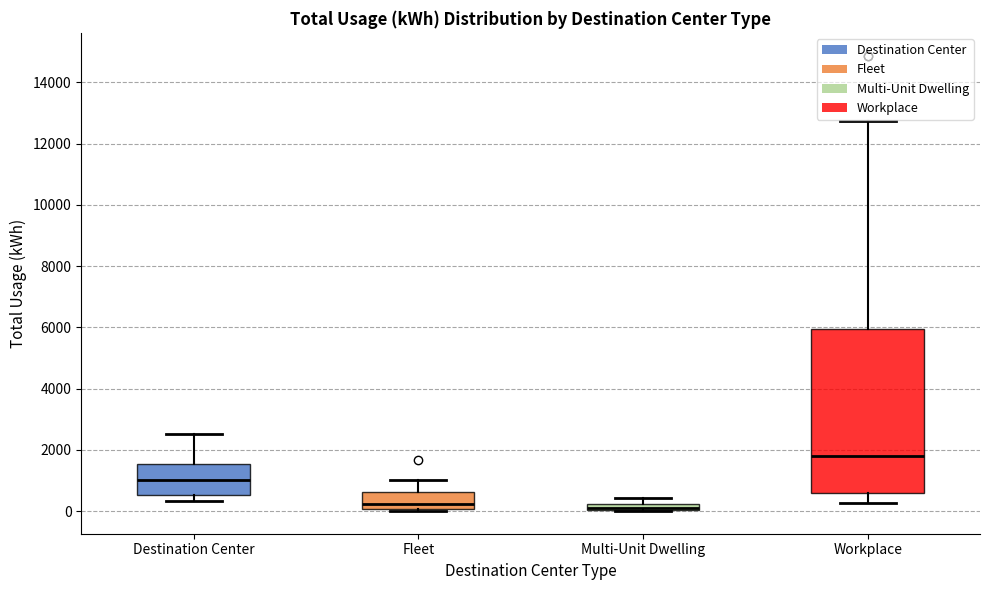

Where is the upper edge of the box for Destination Center on the y-axis? The values are not printed on the chart, so give them approximately, as read against the axis.

1600